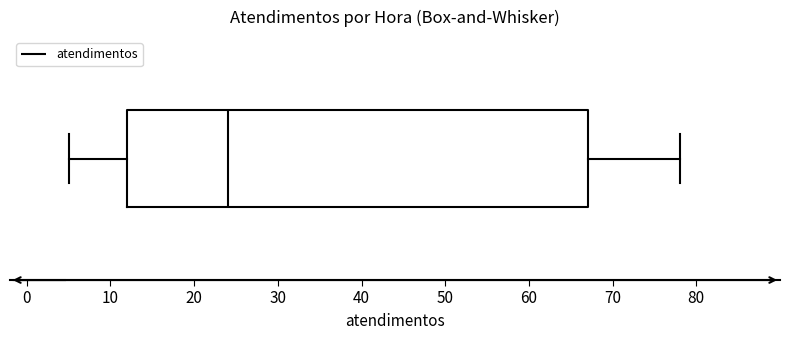

Transcribe this box plot: give where the median line is, the range the box spans, and where the two whiskers end, as read against the x-axis. The values are not printed on the chart, so give them approximately, as read against the axis.

median 24, box 12 to 67, whiskers 5 to 78